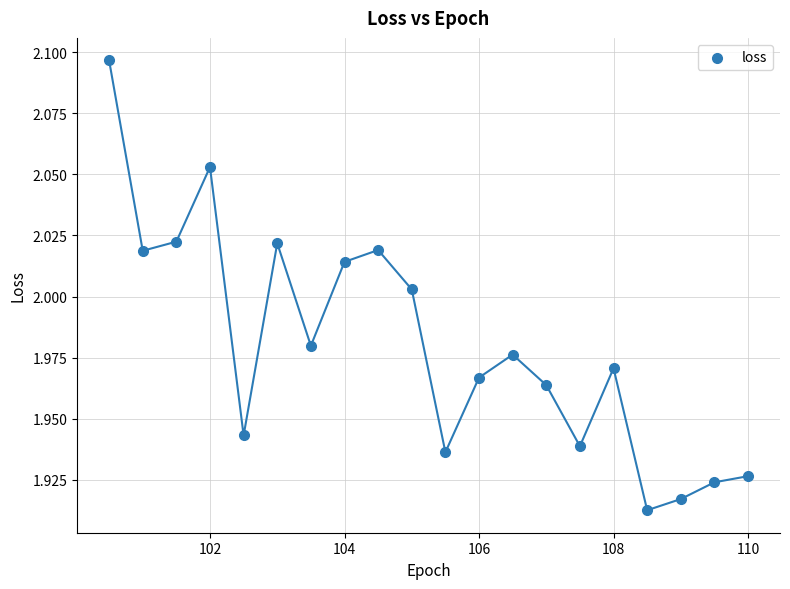

What is the range of X values (max minus min)?

9.5